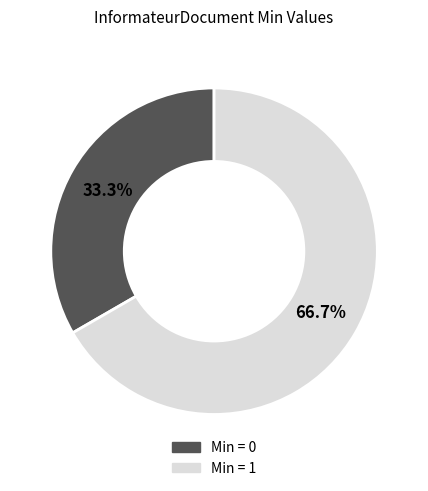

Is there a majority slice in this chart?

Yes